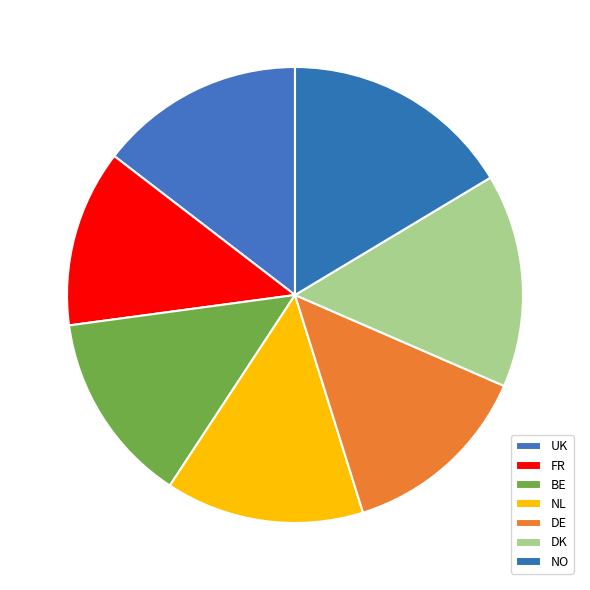

Which has a higher value, DE or NO?

NO